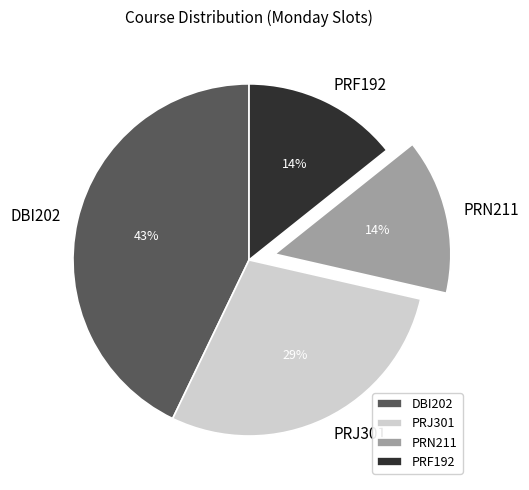

Between PRF192 and PRJ301, which is larger?

PRJ301